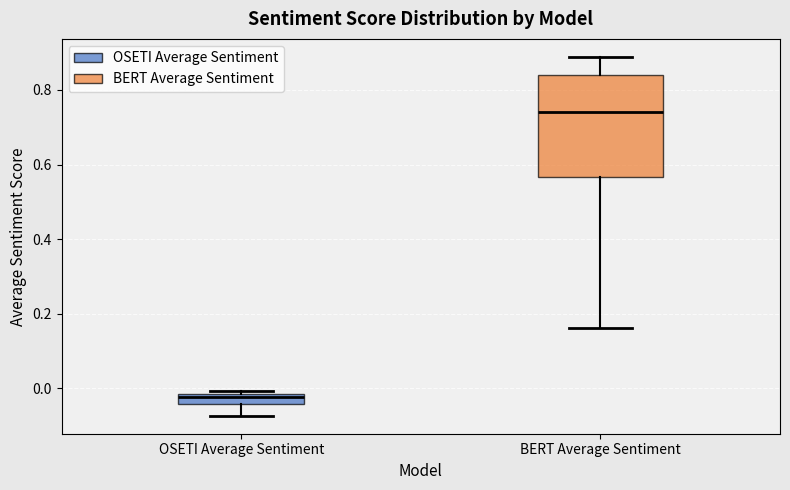

Which box is the tallest, from its lower edge to its upper edge?

BERT Average Sentiment